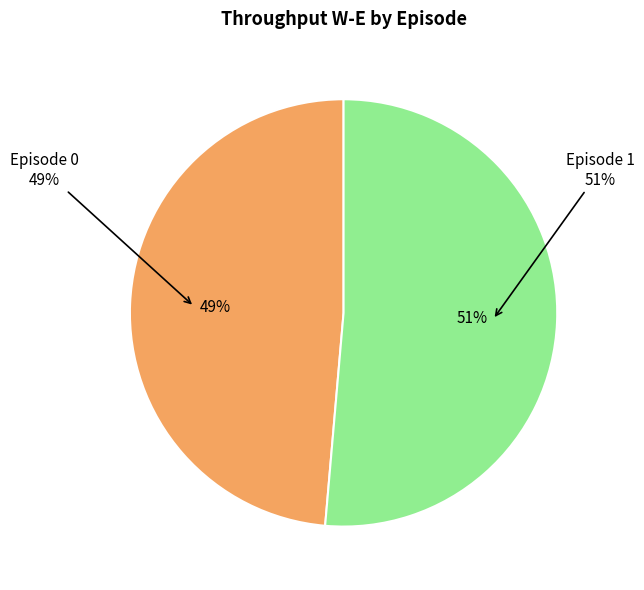

Is there any slice that represents more than half of the pie?

Yes